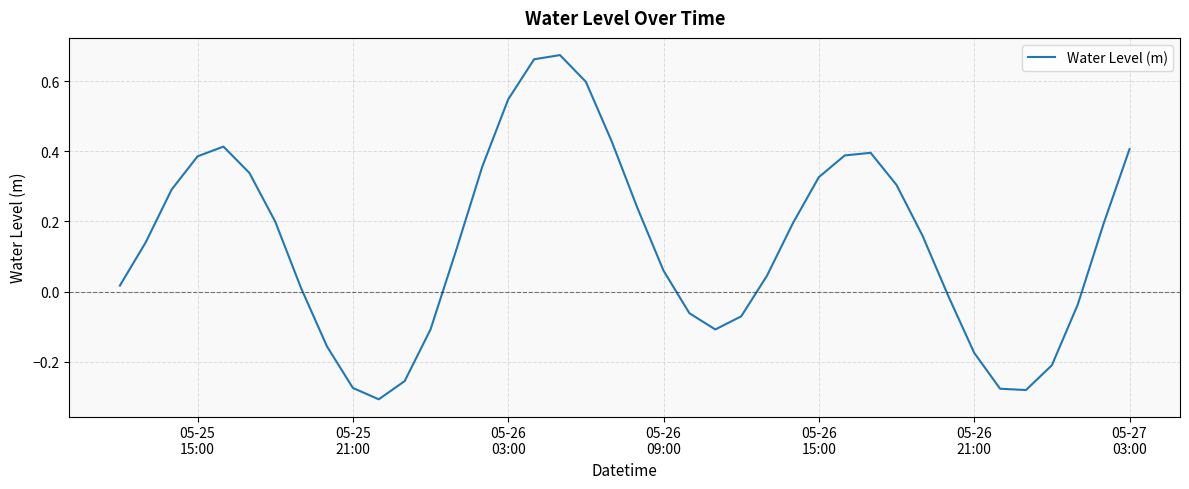

How many values are above zero?

26